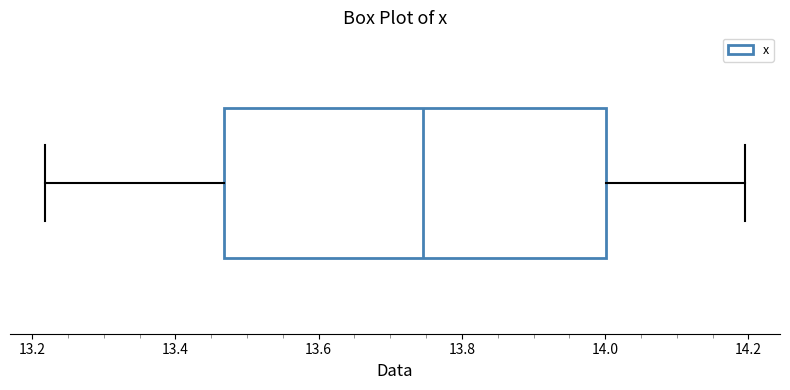

Where does the median line of the box sit on the x-axis? The values are not printed on the chart, so give them approximately, as read against the axis.

13.74